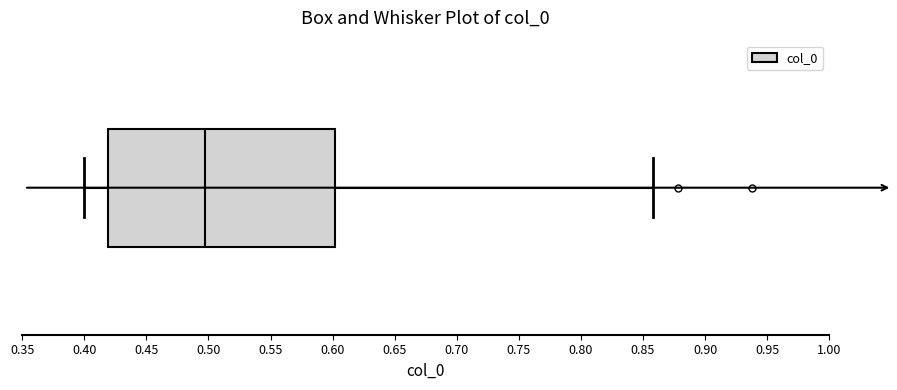

Transcribe this box plot: give where the median line is, the range the box spans, and where the two whiskers end, as read against the x-axis. The values are not printed on the chart, so give them approximately, as read against the axis.

median 0.495, box 0.420 to 0.600, whiskers 0.400 to 0.860